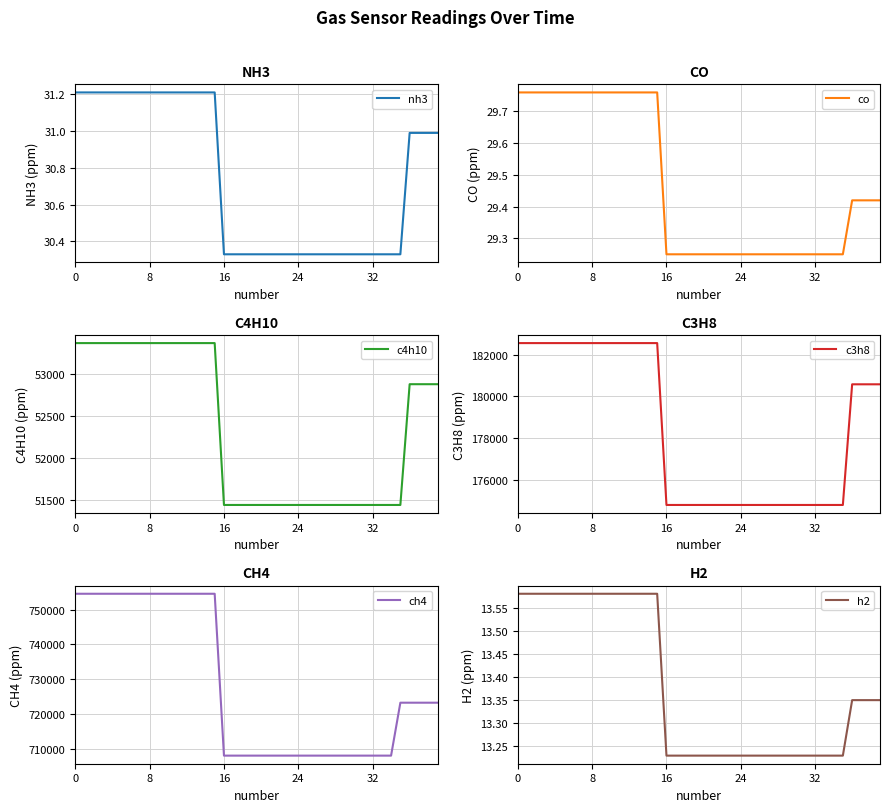

What is the value of the co point at the 34th from the left?

29.2